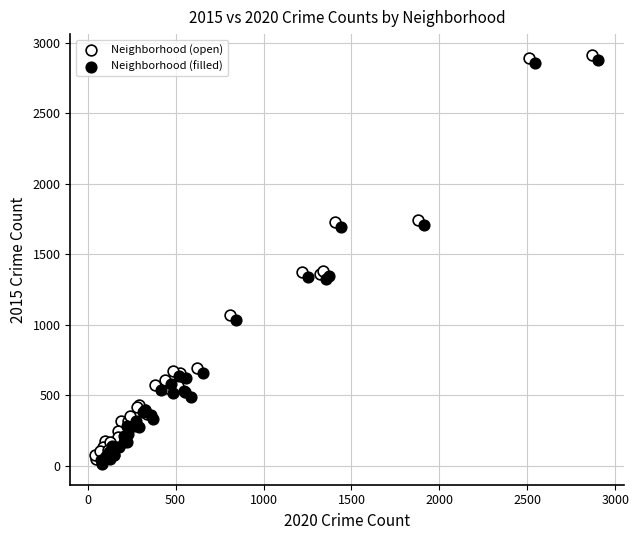

What are all the series names shown in the legend?

Neighborhood (open), Neighborhood (filled)